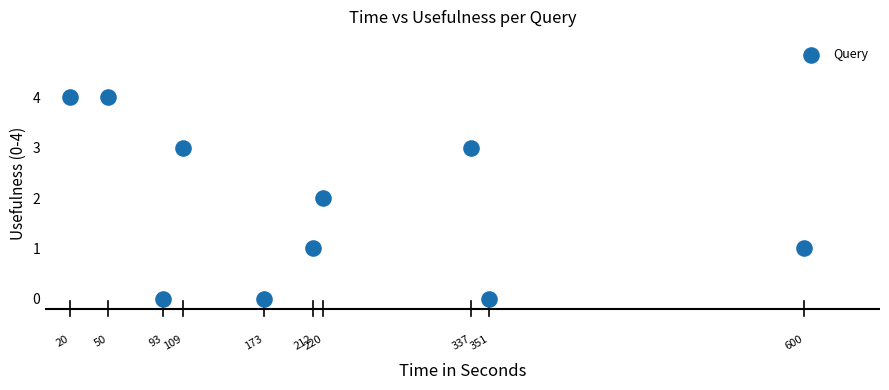

What is the range of X values (max minus min)?

580